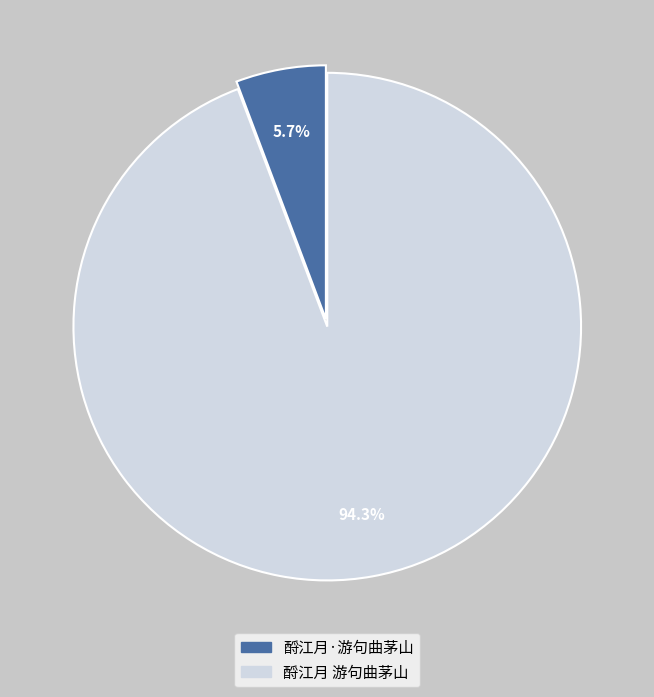

Rank the categories by value from highest to lowest.

酹江月 游句曲茅山, 酹江月·游句曲茅山